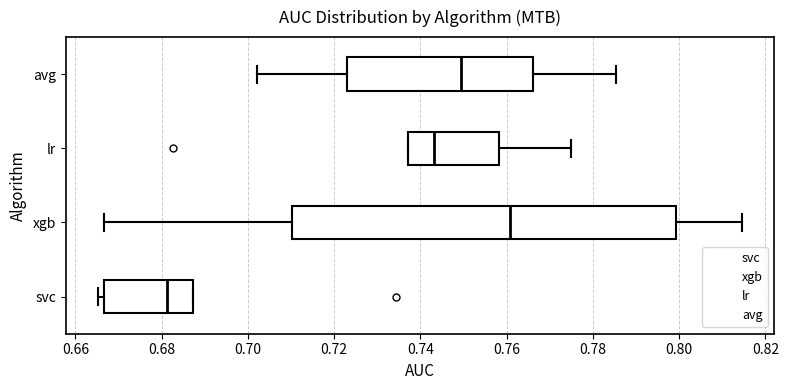

Which box's median line is the furthest to the left?

svc